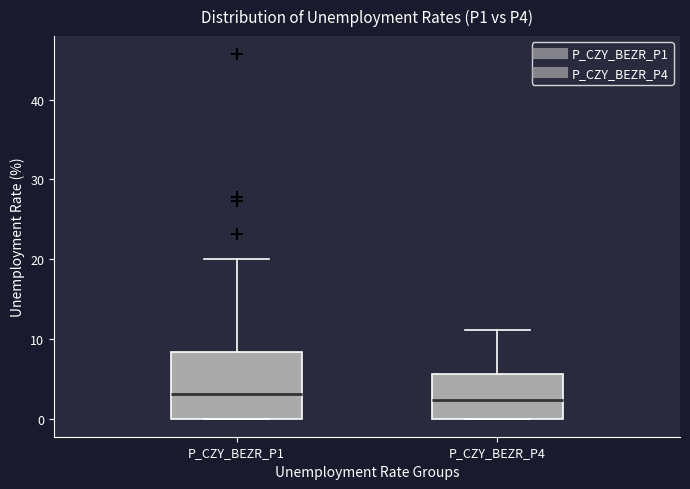

Comparing the boxes themselves (not the whiskers), which one is the tallest?

P_CZY_BEZR_P1